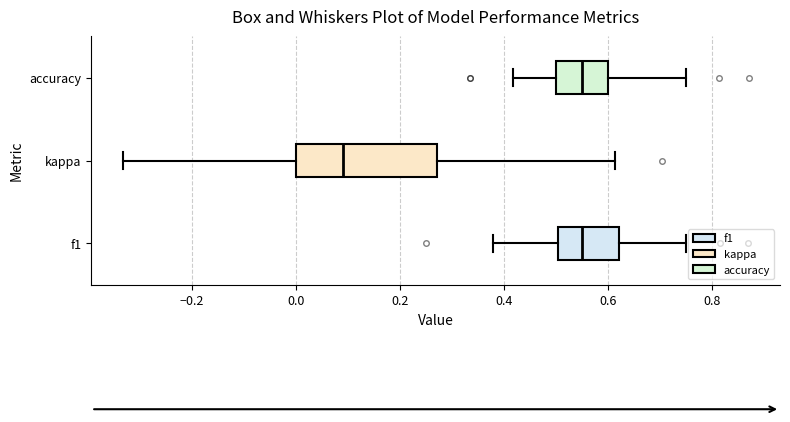

Where is the left edge of the box for accuracy on the x-axis? The values are not printed on the chart, so give them approximately, as read against the axis.

0.50